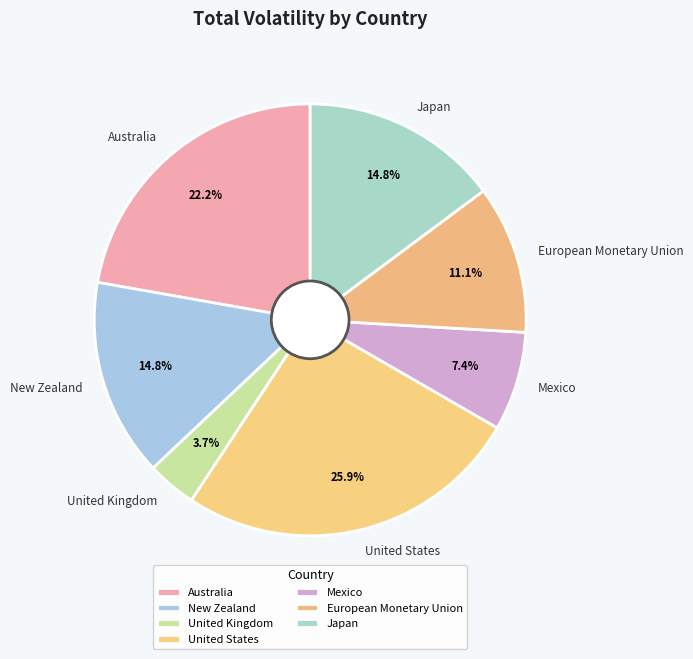

To the nearest percent, what is the combined percentage of New Zealand and United Kingdom?

19%